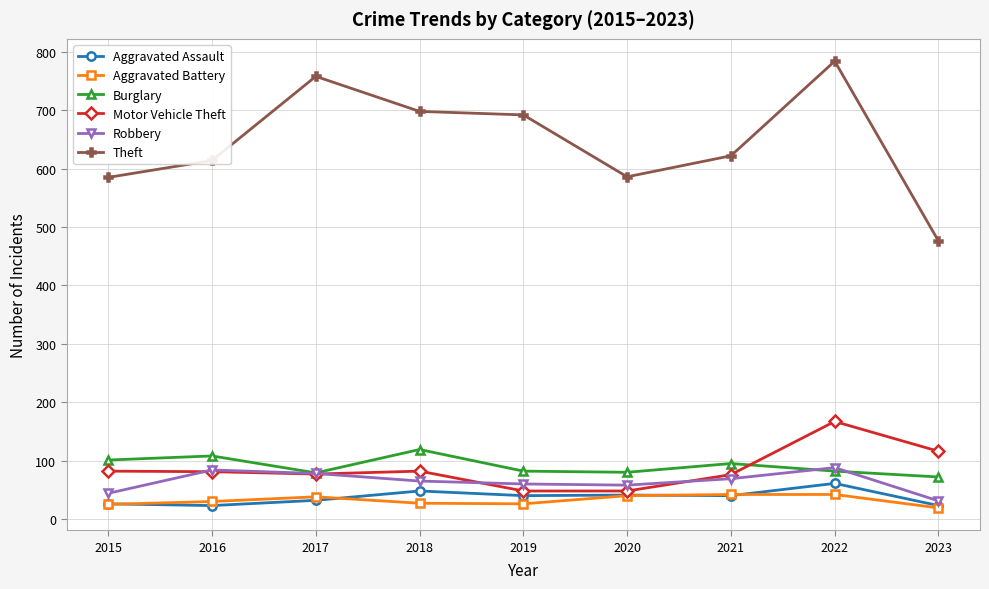

What is the average value of the Aggravated Battery series?

32